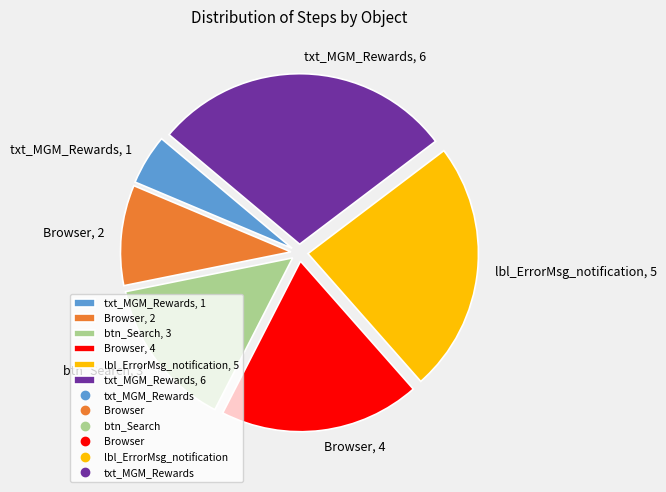

What is the ratio of the value at Browser, 2 to the value at txt_MGM_Rewards, 1?

2.0